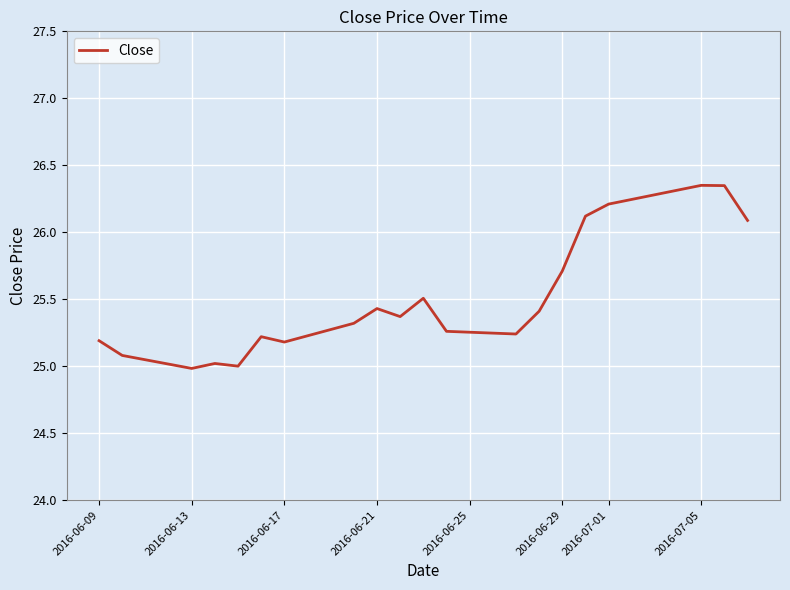

What is the smallest value displayed?

25.0